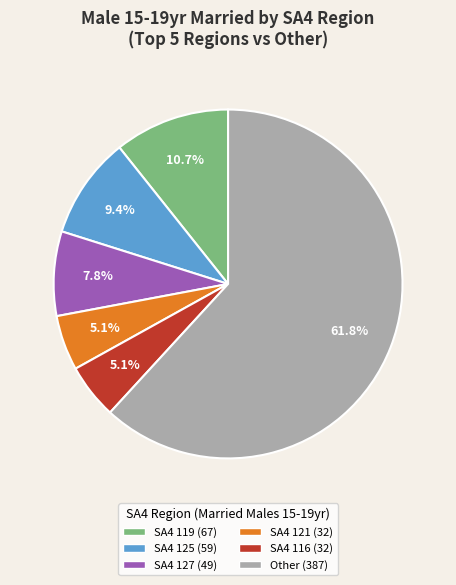

To the nearest percent, what is the average slice percentage?

17%